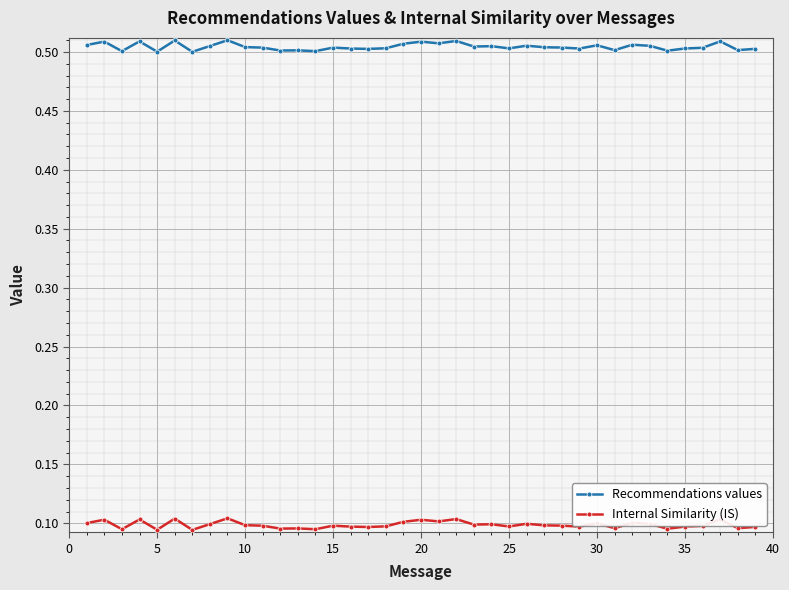

True or false: Internal Similarity (IS) and Recommendations values intersect in this chart.

False